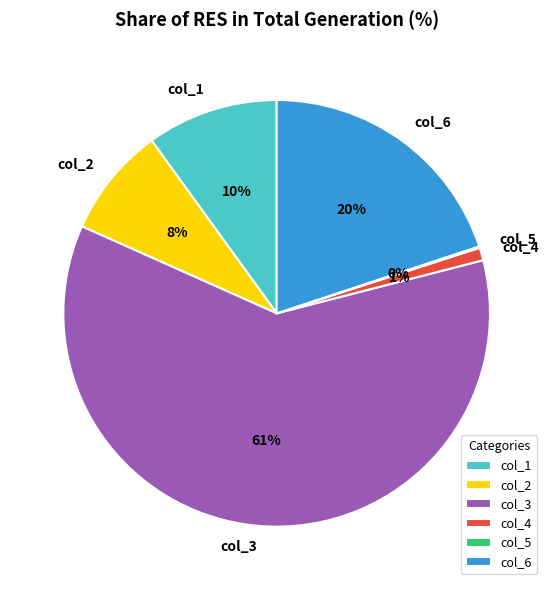

To the nearest percent, what is the average slice percentage?

17%